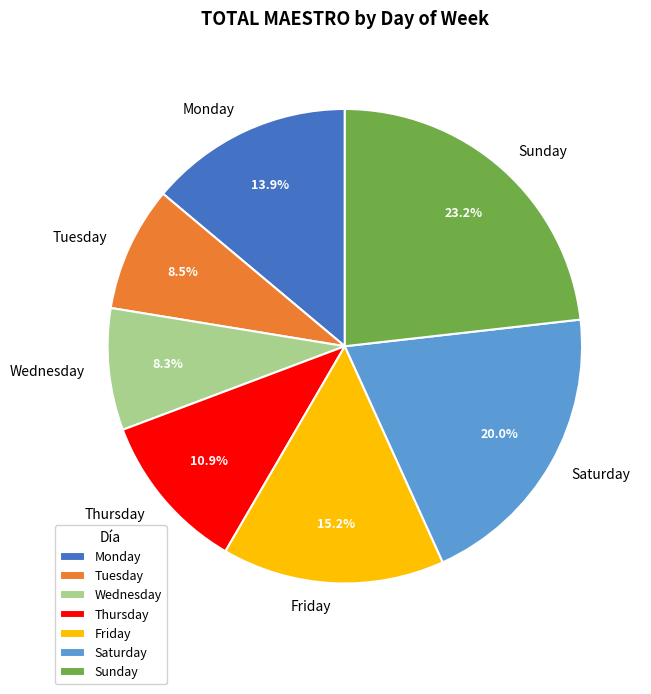

Between Thursday and Tuesday, which is larger?

Thursday